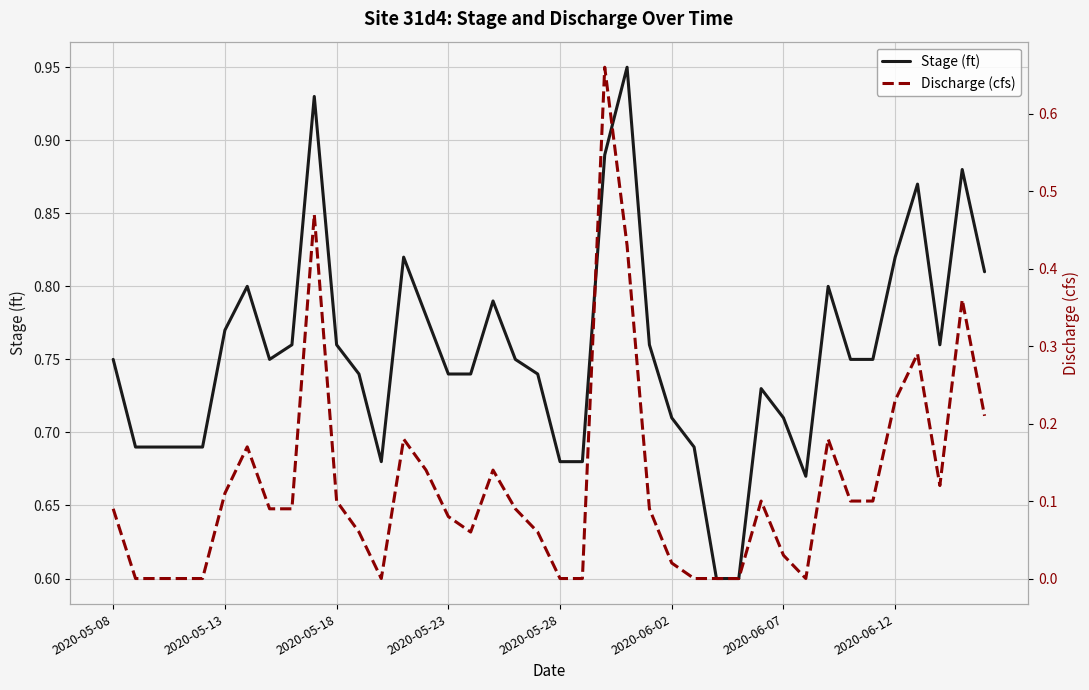

Reading right to left, what are all the values shown in this chart?

Stage (ft): 0.8	0.9	0.8	0.9	0.8	0.8	0.8	0.8	0.7	0.7	0.7	0.6	0.6	0.7	0.7	0.8	0.9	0.9	0.7	0.7	0.7	0.8	0.8	0.7	0.7	0.8	0.8	0.7	0.7	0.8	0.9	0.8	0.8	0.8	0.8	0.7	0.7	0.7	0.7	0.8
Discharge (cfs): 0.2	0.4	0.1	0.3	0.2	0.1	0.1	0.2	0.0	0.0	0.1	0.0	0.0	0.0	0.0	0.1	0.4	0.7	0.0	0.0	0.1	0.1	0.1	0.1	0.1	0.1	0.2	0.0	0.1	0.1	0.5	0.1	0.1	0.2	0.1	0.0	0.0	0.0	0.0	0.1